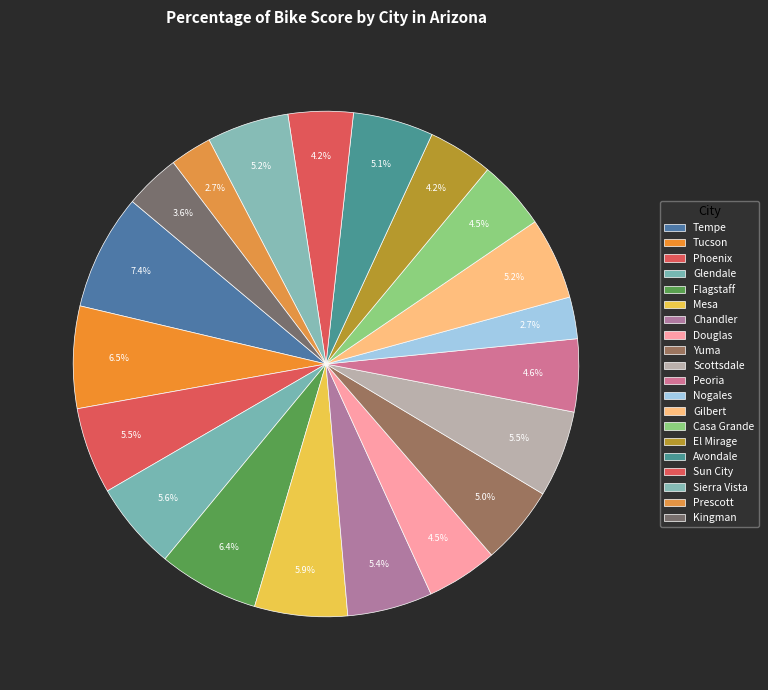

To the nearest percent, what is the average slice percentage?

5%